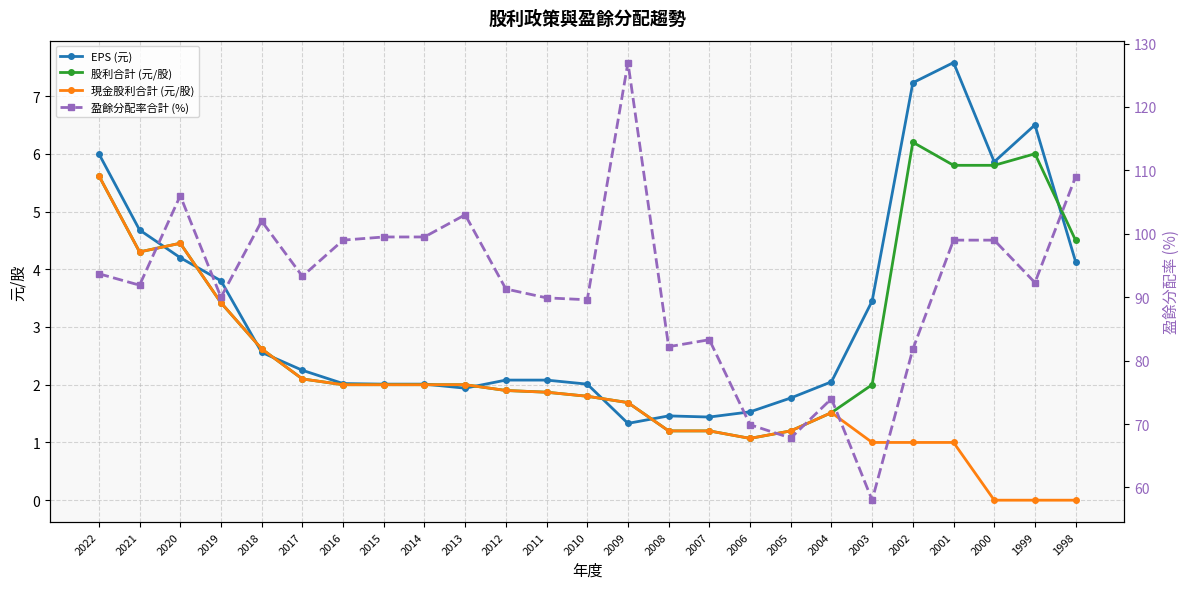

Rank the series by their maximum value, from lowest to highest.

現金股利合計 (元/股), 股利合計 (元/股), EPS (元), 盈餘分配率合計 (%)